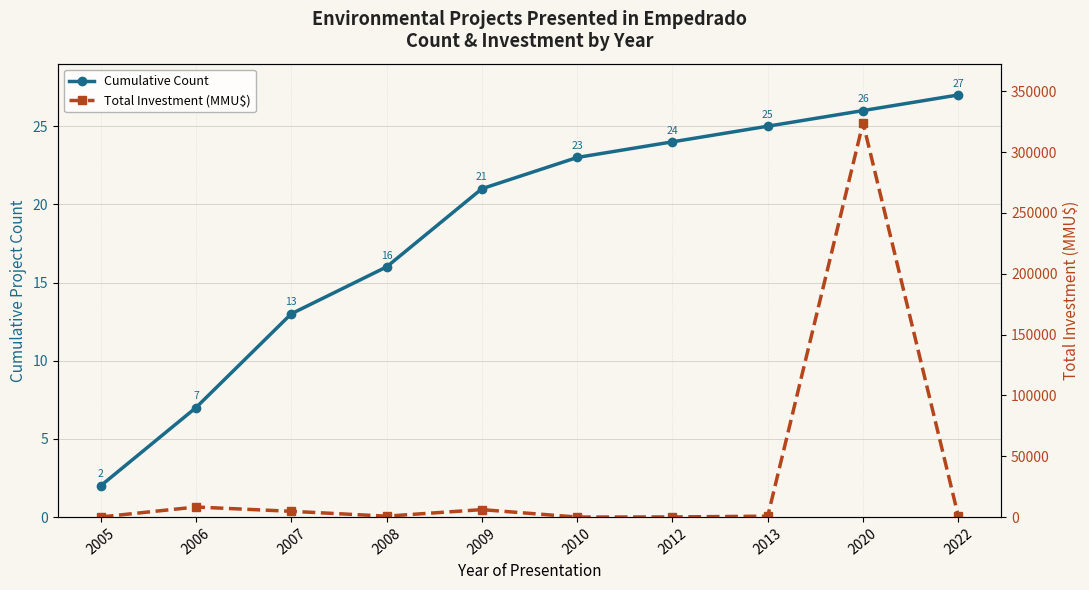

How many interior local peaks does the Total Investment (MMU$) series have?

3